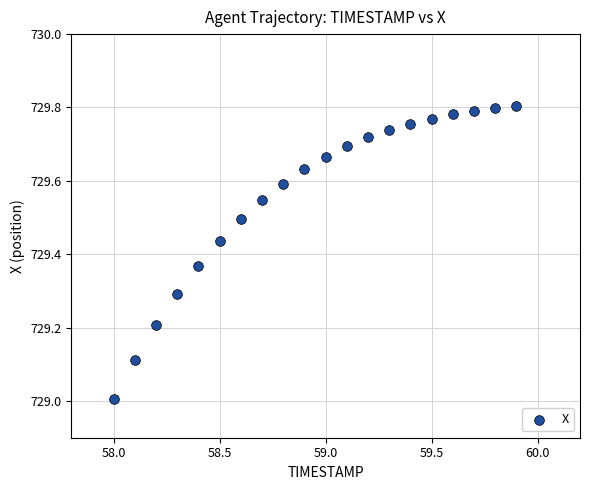

What is the range of X values (max minus min)?

1.9